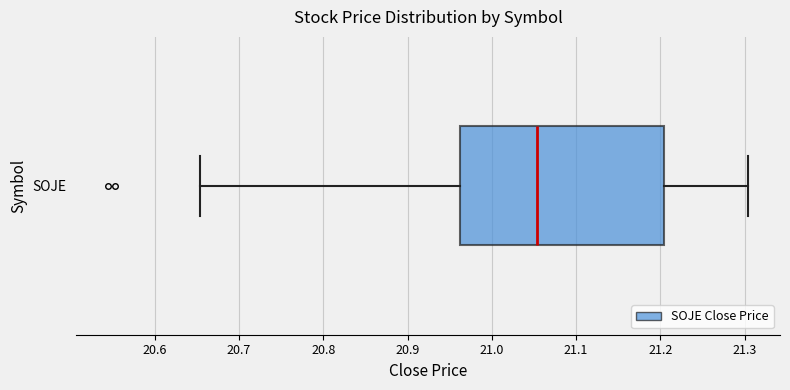

Where does the median line of the box for SOJE sit on the x-axis? The values are not printed on the chart, so give them approximately, as read against the axis.

21.05